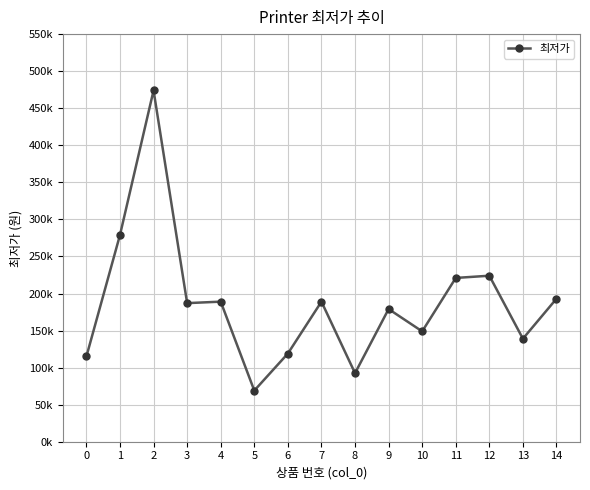

How many points are lower than both their immediate neighbors (excluding endpoints)?

5